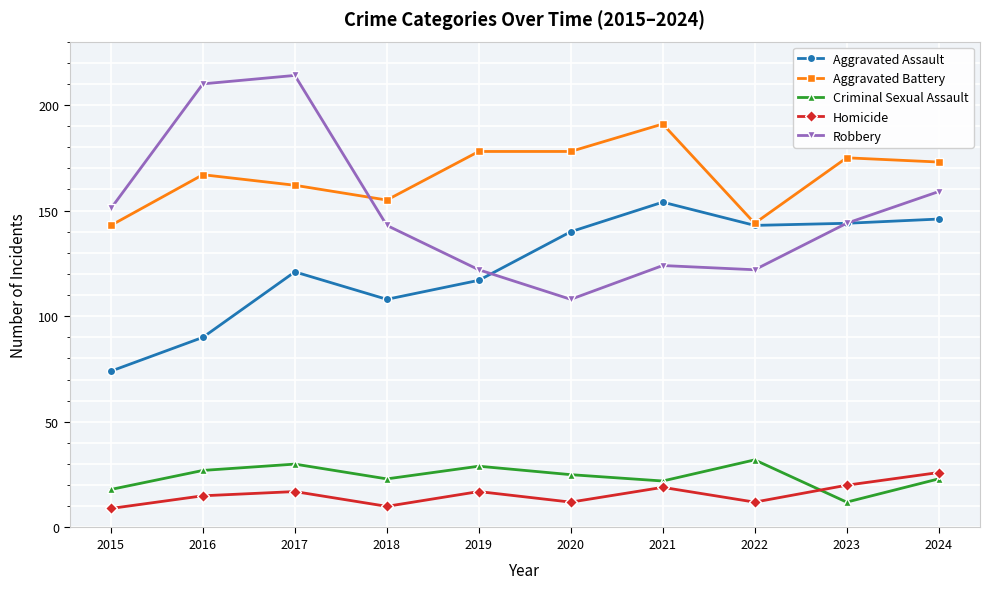

What is the highest value of the Criminal Sexual Assault series?

32